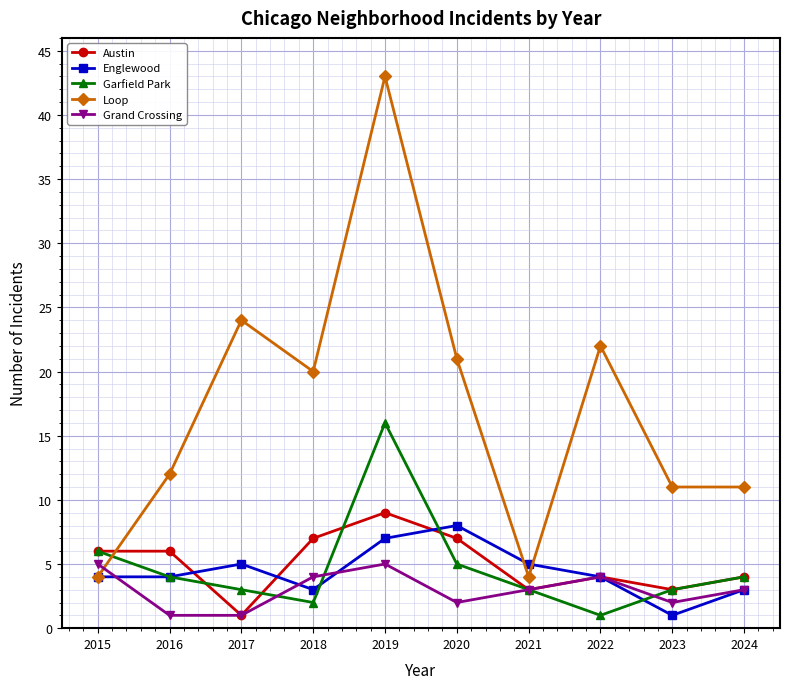

The Englewood series shows 12 at 2019. True or false?

False